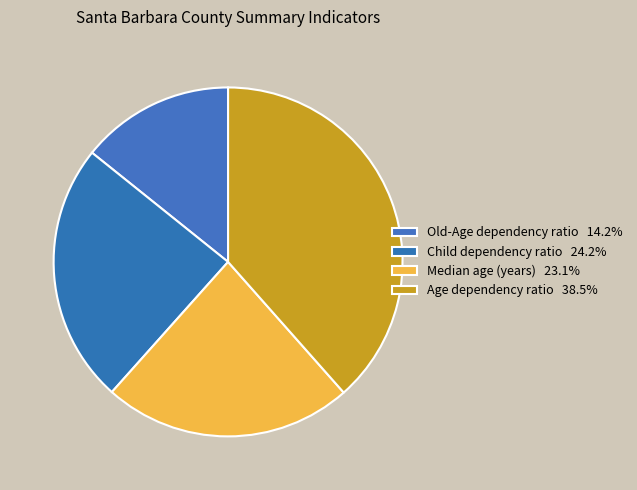

Count the number of slices in the pie.

4